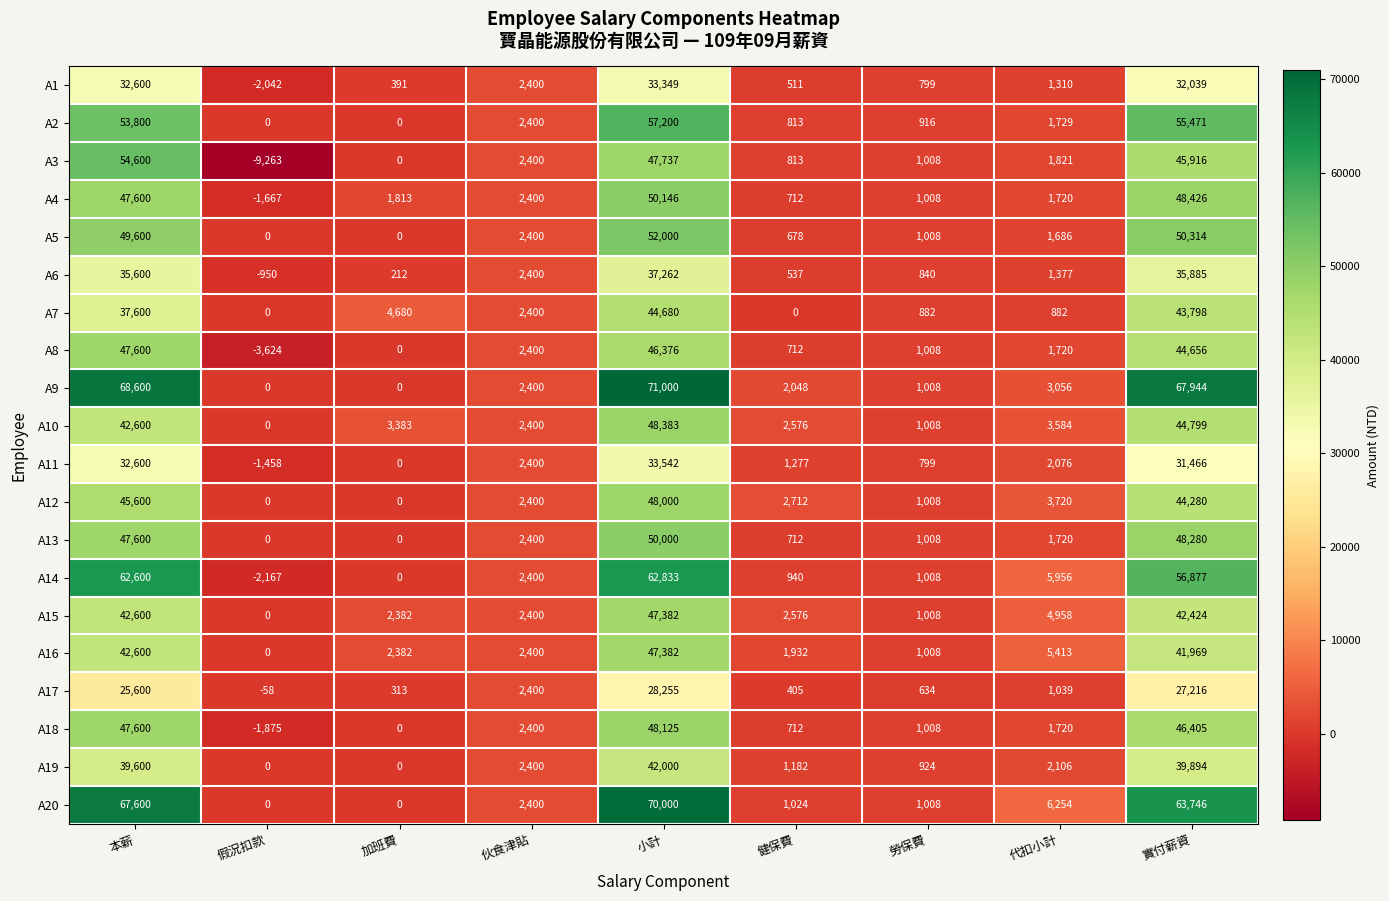

True or false: A11 has a value of -1458 at 假況扣款.

True